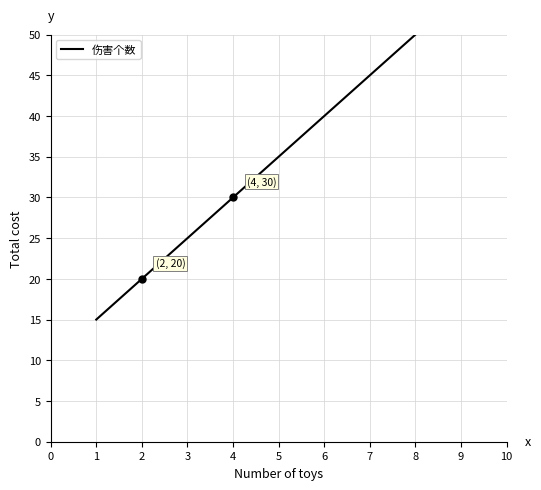

What is the value of the 5th point from the left?

35